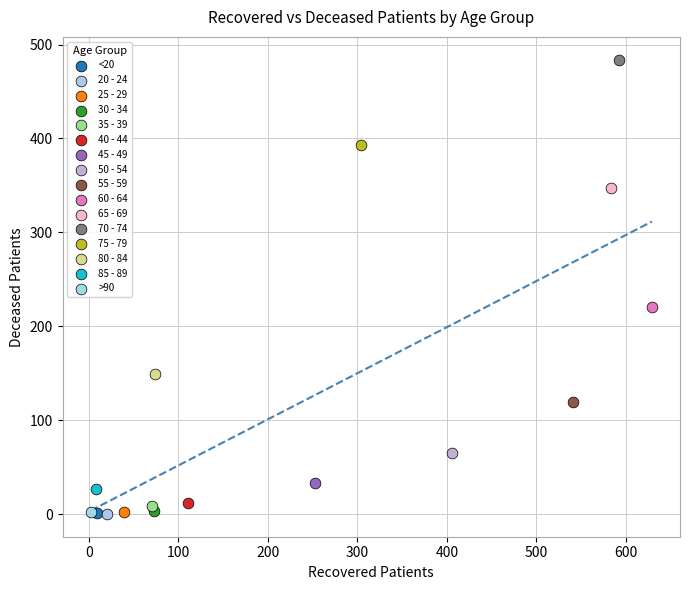

What are all the series names shown in the legend?

<20, 20 - 24, 25 - 29, 30 - 34, 35 - 39, 40 - 44, 45 - 49, 50 - 54, 55 - 59, 60 - 64, 65 - 69, 70 - 74, 75 - 79, 80 - 84, 85 - 89, >90